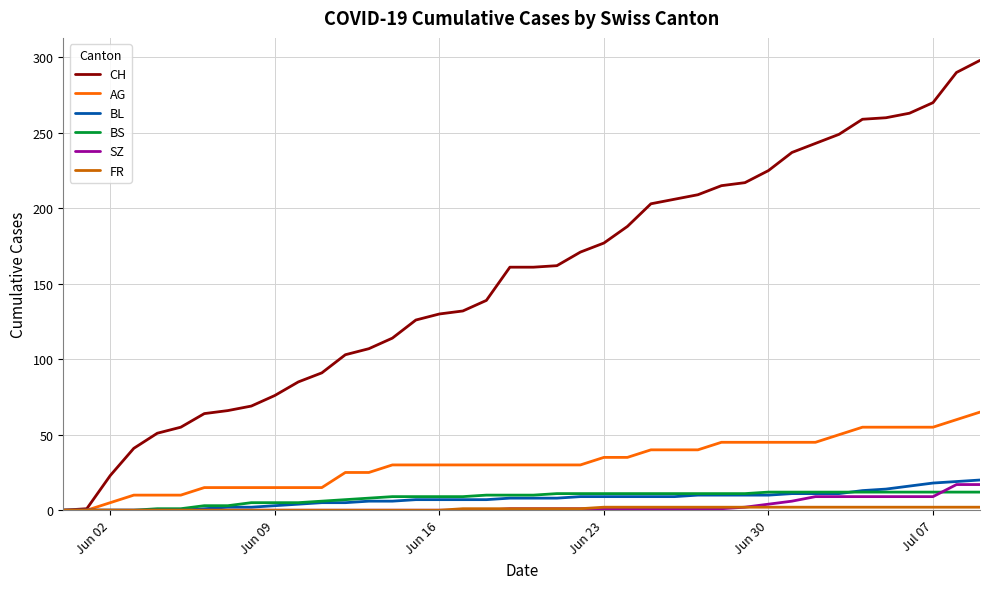

How many lines are shown in the chart?

6